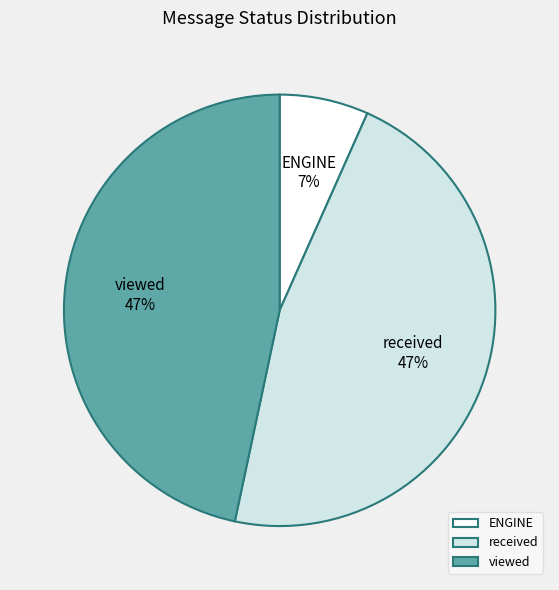

What percentage is the ENGINE slice, to the nearest percent?

7%